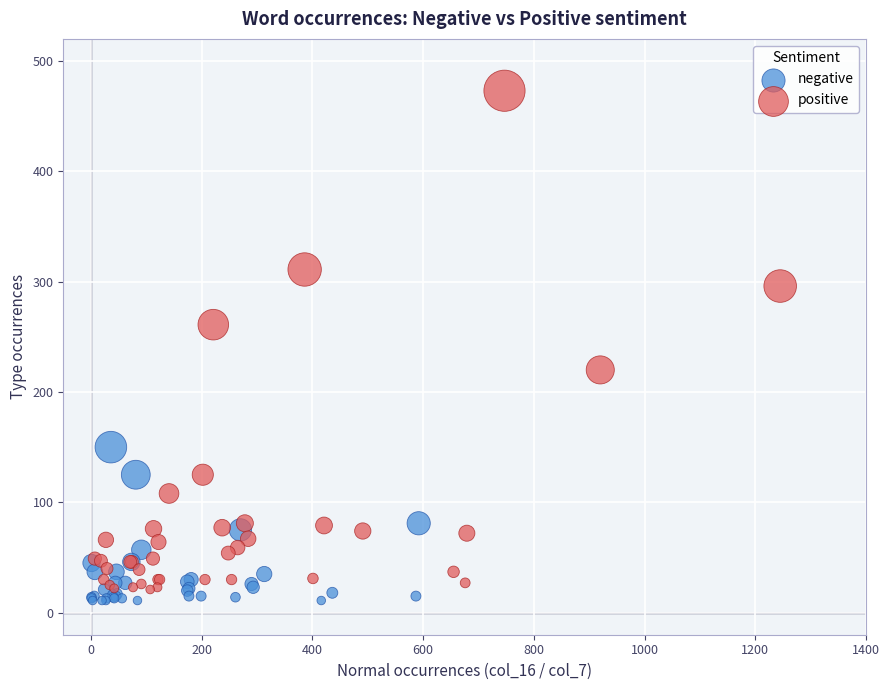

Which series contains the highest Y value?

positive